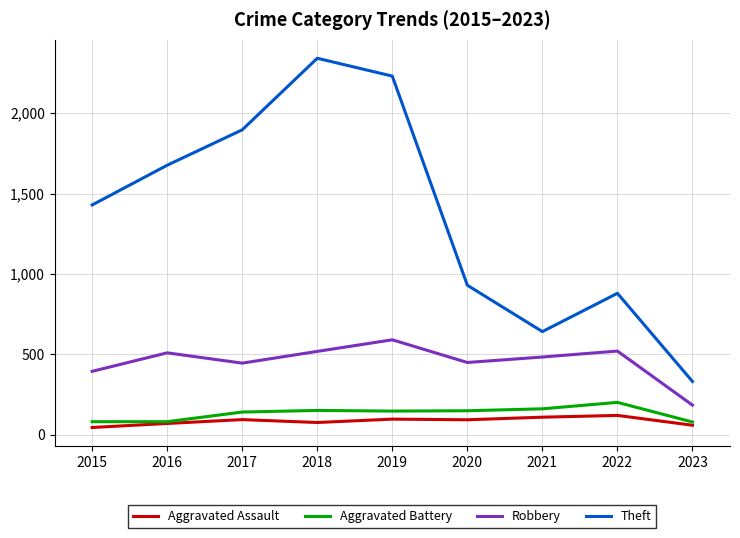

How many lines are shown in the chart?

4